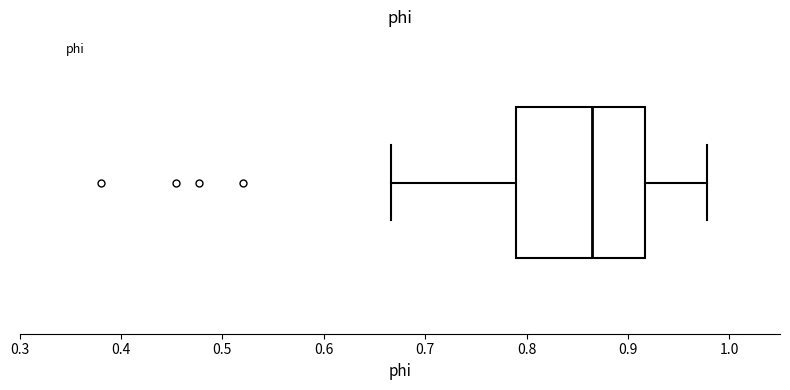

Read this box plot against the x-axis: the position of the median line, the range covered by the box, and the ends of both whiskers. The values are not printed on the chart, so give them approximately, as read against the axis.

median 0.86, box 0.79 to 0.92, whiskers 0.67 to 0.98